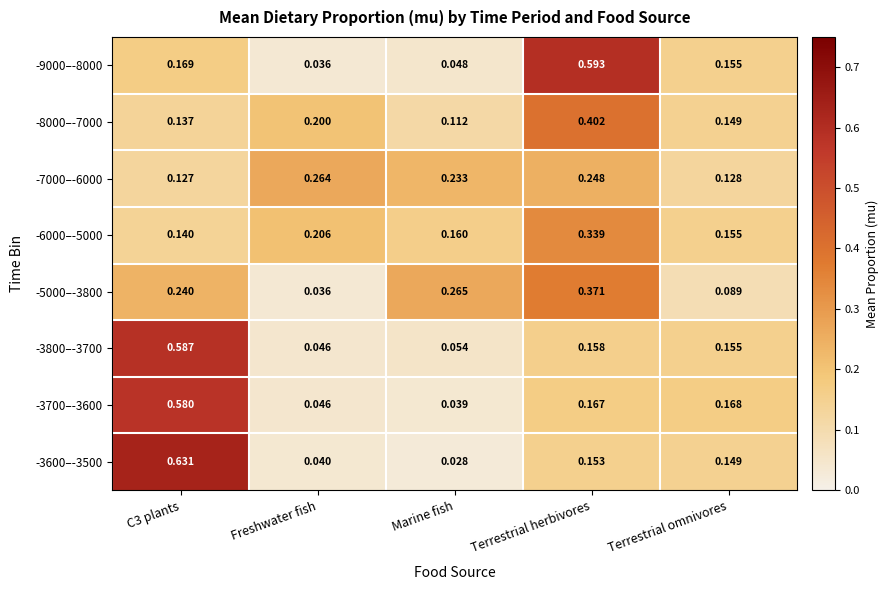

Is the value of -3700–-3600 at Terrestrial herbivores greater than the value of -5000–-3800 at Freshwater fish?

Yes